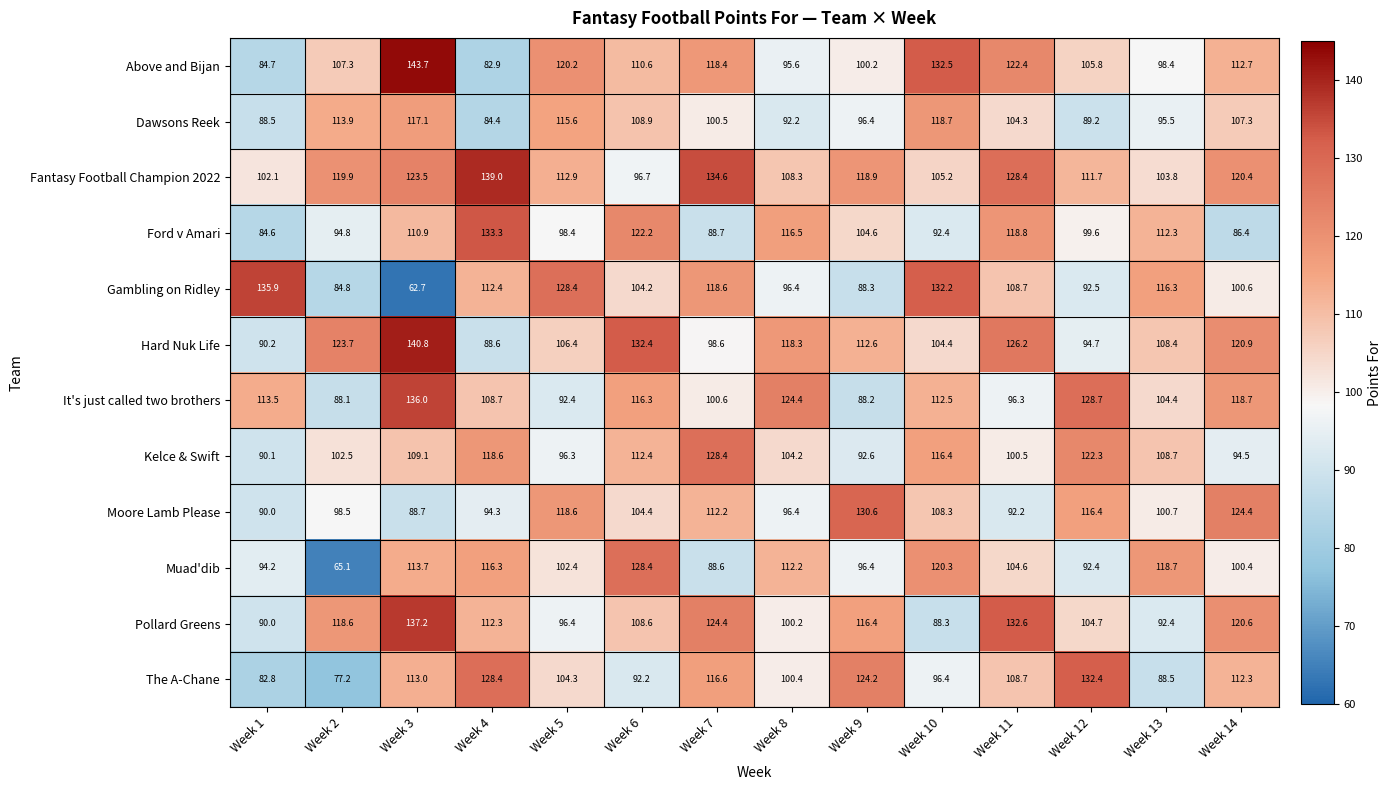

Which series has the largest range (max minus min)?

Gambling on Ridley